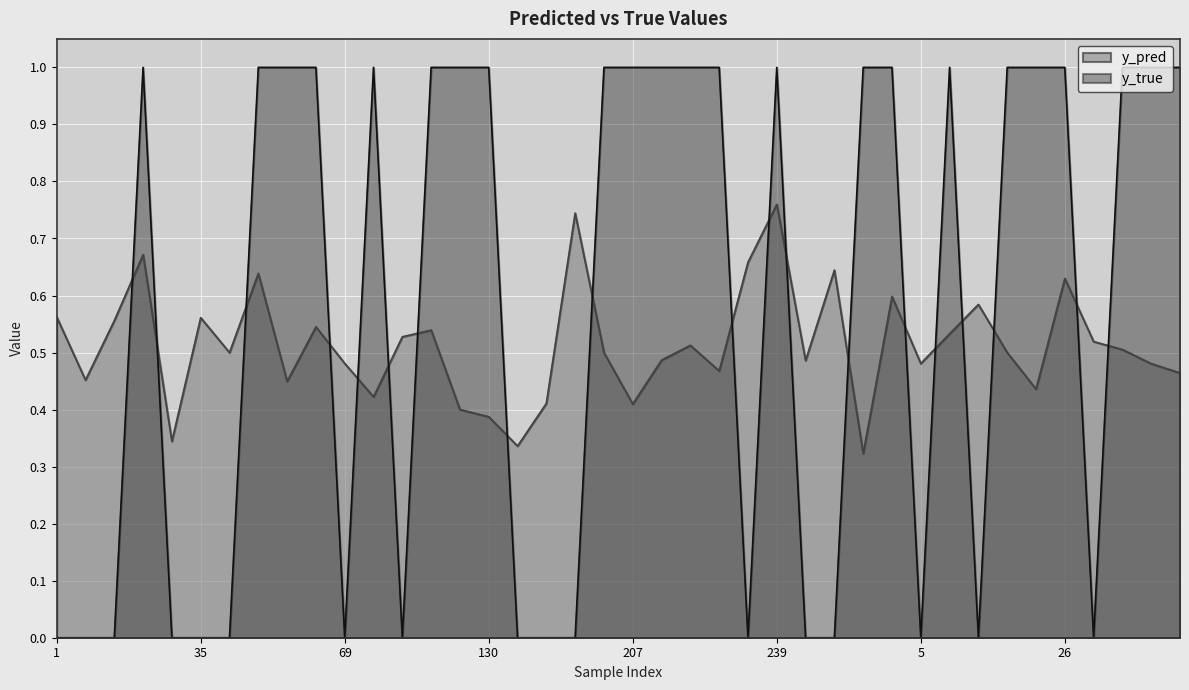

Reading left to right, transcribe all the data shown in this chart.

y_pred: 0.6	0.5	0.6	0.7	0.3	0.6	0.5	0.6	0.4	0.5	0.5	0.4	0.5	0.5	0.4	0.4	0.3	0.4	0.7	0.5	0.4	0.5	0.5	0.5	0.7	0.8	0.5	0.6	0.3	0.6	0.5	0.5	0.6	0.5	0.4	0.6	0.5	0.5	0.5	0.5
y_true: 0.0	0.0	0.0	1.0	0.0	0.0	0.0	1.0	1.0	1.0	0.0	1.0	0.0	1.0	1.0	1.0	0.0	0.0	0.0	1.0	1.0	1.0	1.0	1.0	0.0	1.0	0.0	0.0	1.0	1.0	0.0	1.0	0.0	1.0	1.0	1.0	0.0	1.0	1.0	1.0